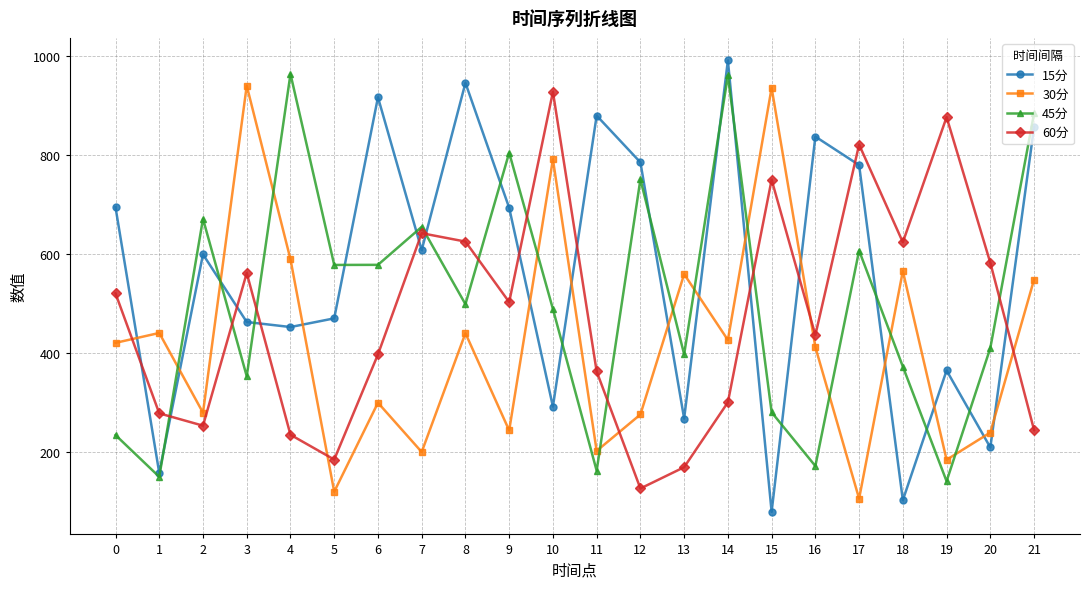

Where is 30分 nearest to the value 523?

21